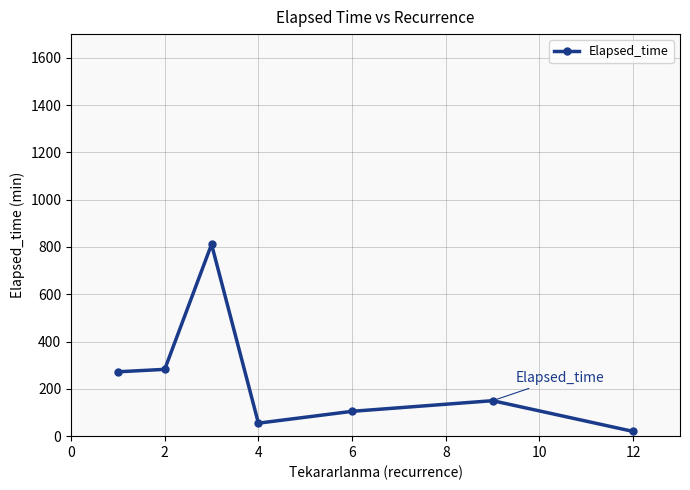

What is the difference between the second highest and second lowest values?

227.5